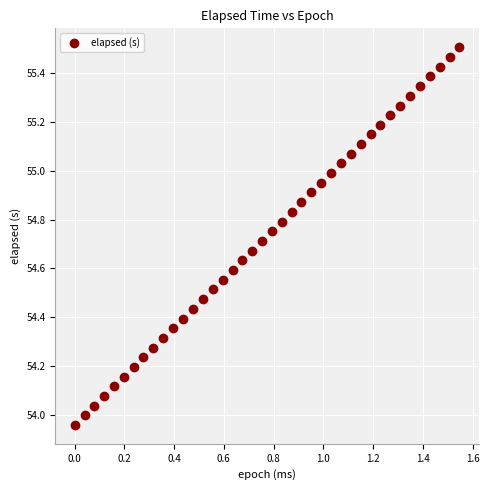

What is the range of X values (max minus min)?

1.5